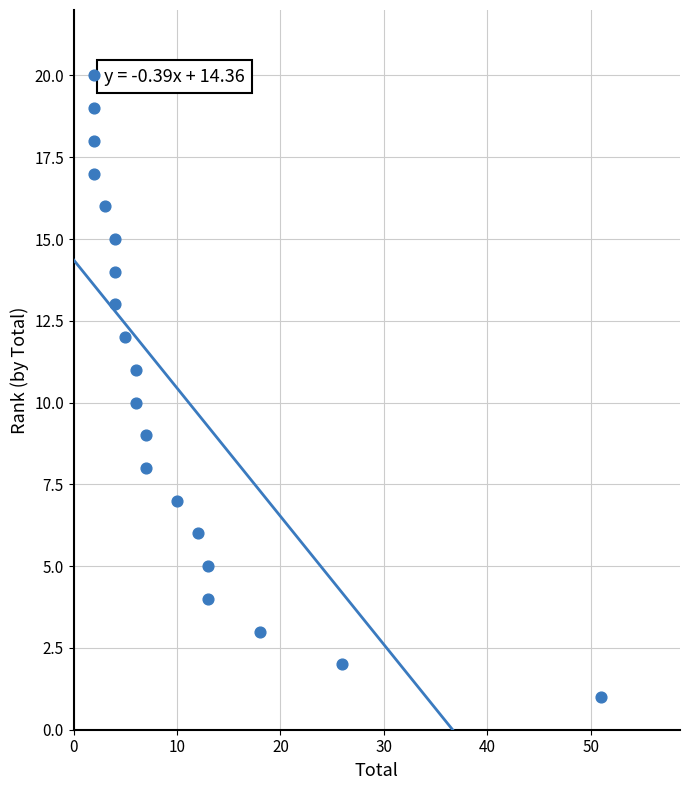

What is the range of X values (max minus min)?

49